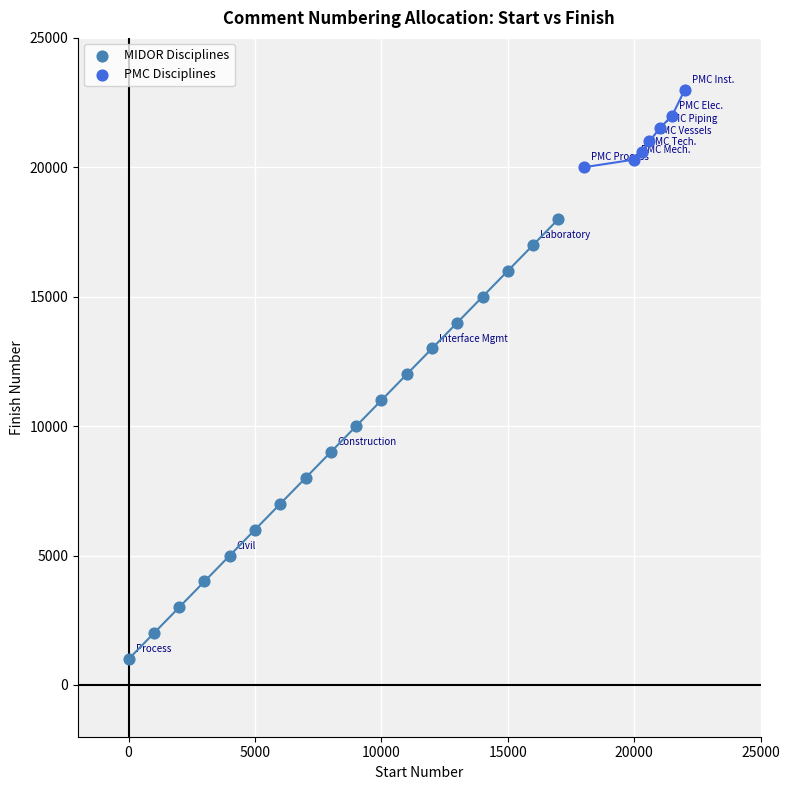

Which series reaches the maximum Y coordinate?

PMC Disciplines